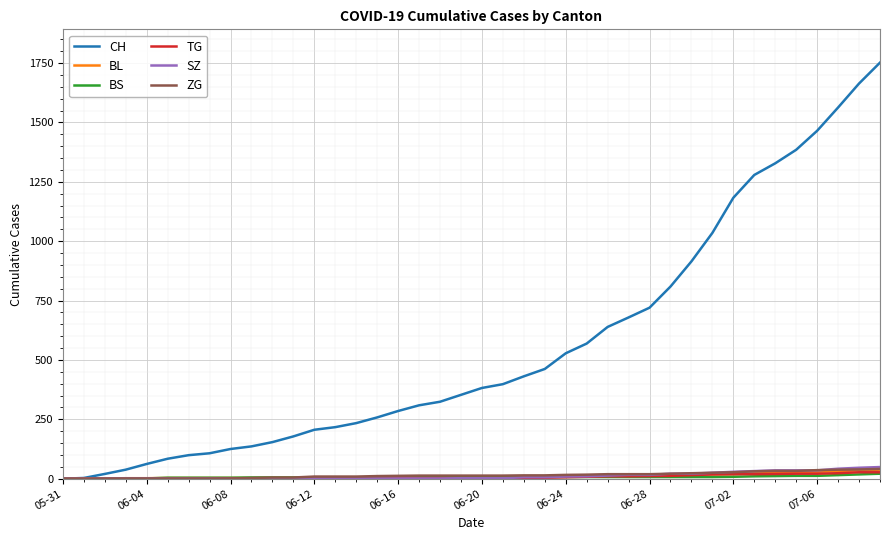

Which series has the largest total across all categories?

CH